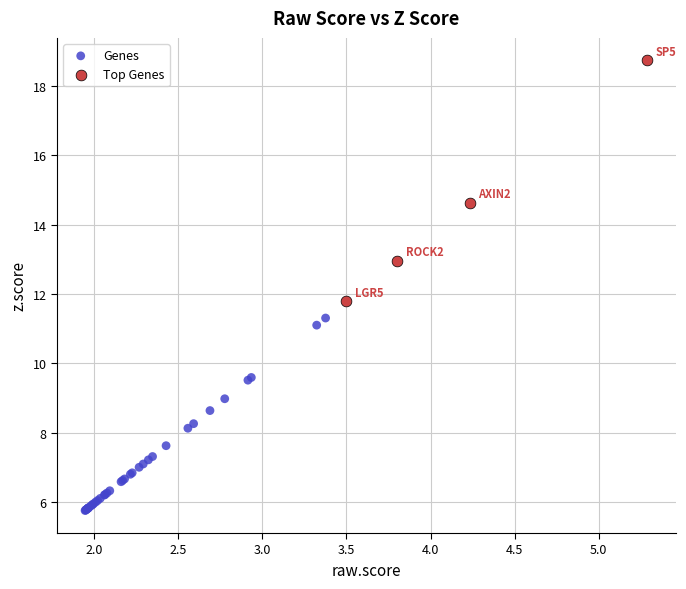

Which series contains the highest Y value?

Top Genes